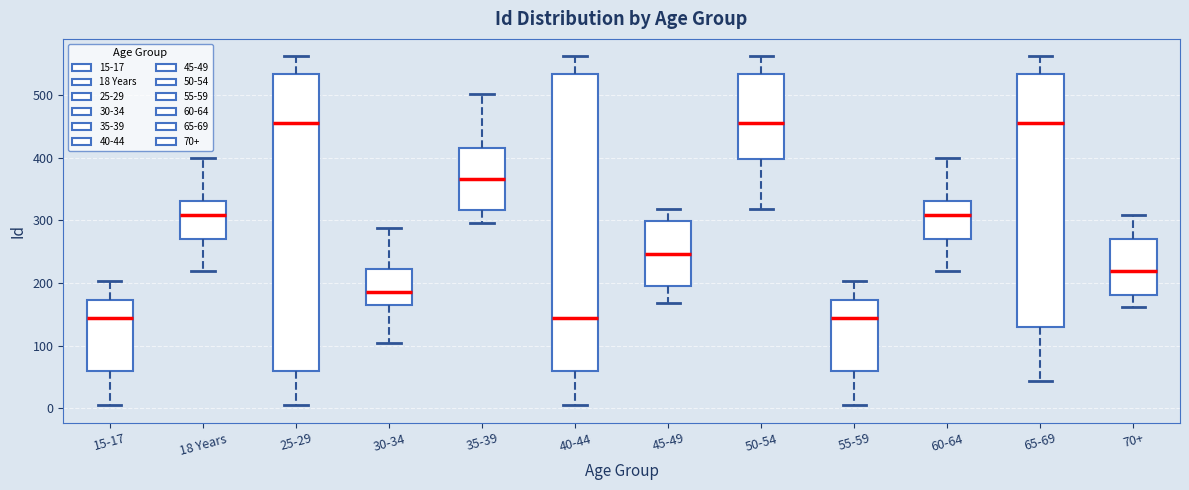

Reading left to right, read every box against the y-axis: the position of its median line, the range the box covers, and the ends of its whiskers. The values are not printed on the chart, so give them approximately, as read against the axis.

15-17: median 150, box 60 to 170, whiskers 10 to 200
18 Years: median 310, box 270 to 330, whiskers 220 to 400
25-29: median 460, box 60 to 530, whiskers 10 to 560
30-34: median 190, box 170 to 220, whiskers 110 to 290
35-39: median 370, box 320 to 420, whiskers 300 to 500
40-44: median 150, box 60 to 530, whiskers 10 to 560
45-49: median 250, box 200 to 300, whiskers 170 to 320
50-54: median 460, box 400 to 530, whiskers 320 to 560
55-59: median 150, box 60 to 170, whiskers 10 to 200
60-64: median 310, box 270 to 330, whiskers 220 to 400
65-69: median 460, box 130 to 530, whiskers 40 to 560
70+: median 220, box 180 to 270, whiskers 160 to 310